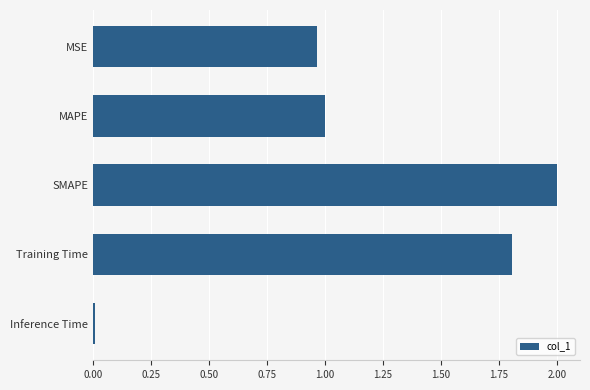

Rank the categories by value from lowest to highest.

Inference Time, MSE, MAPE, Training Time, SMAPE